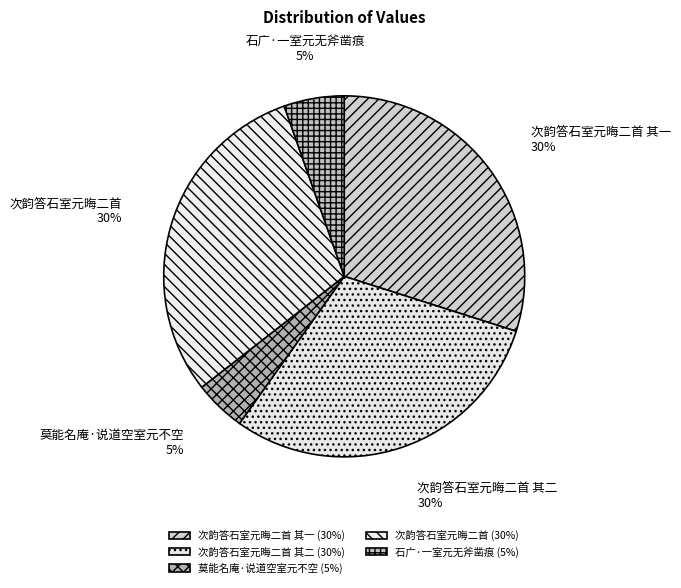

What percentage is the 莫能名庵·说道空室元不空 slice, to the nearest percent?

5%